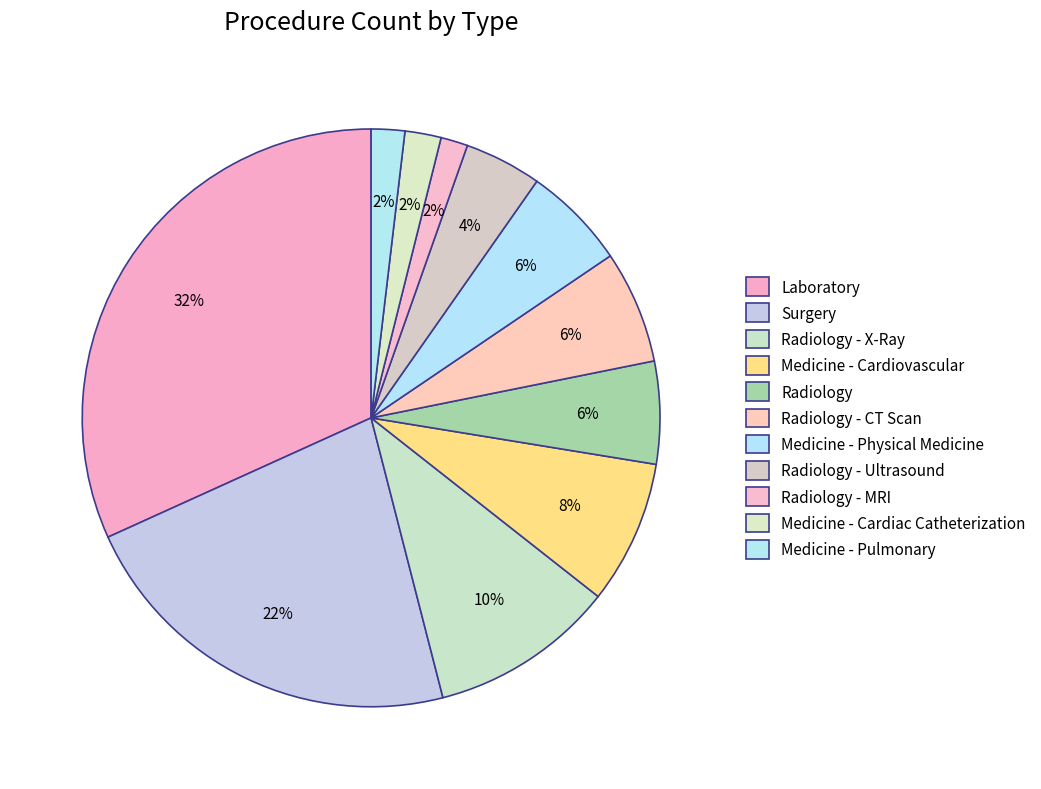

How many segments does this pie chart have?

11